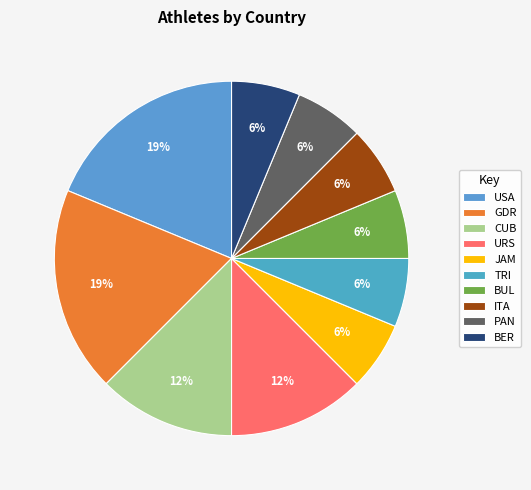

Is CUB the majority of the pie?

No